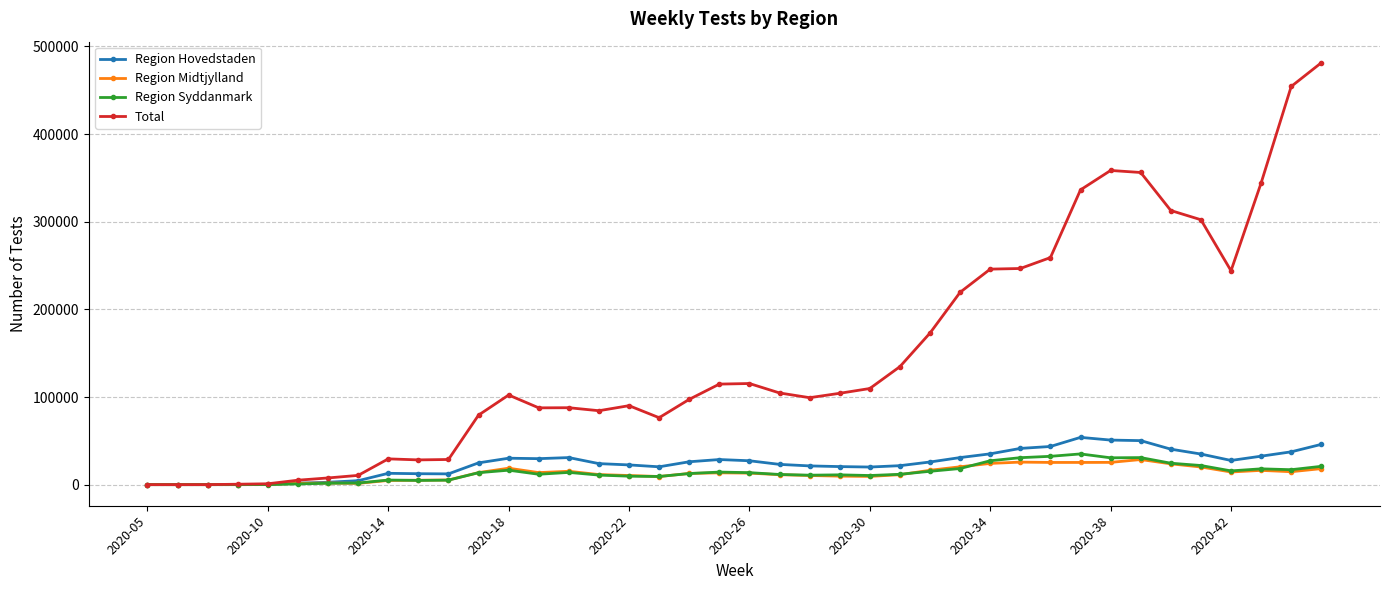

Which series has the largest range (max minus min)?

Total